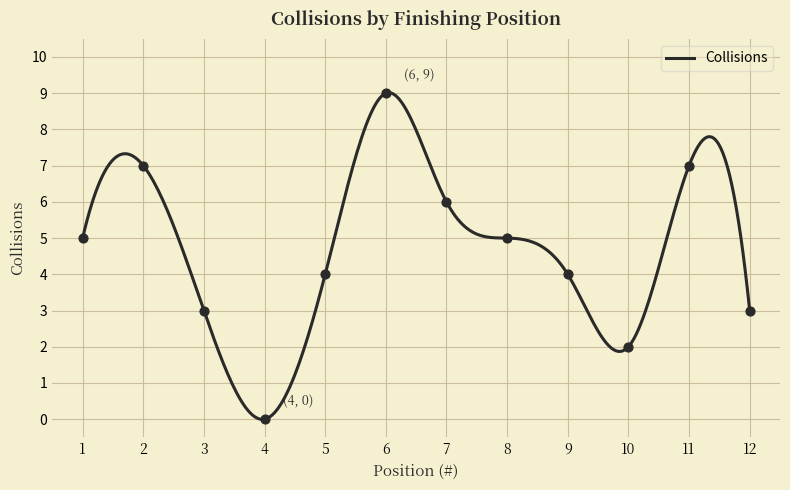

What is the change in value from 8 to 9?

-1